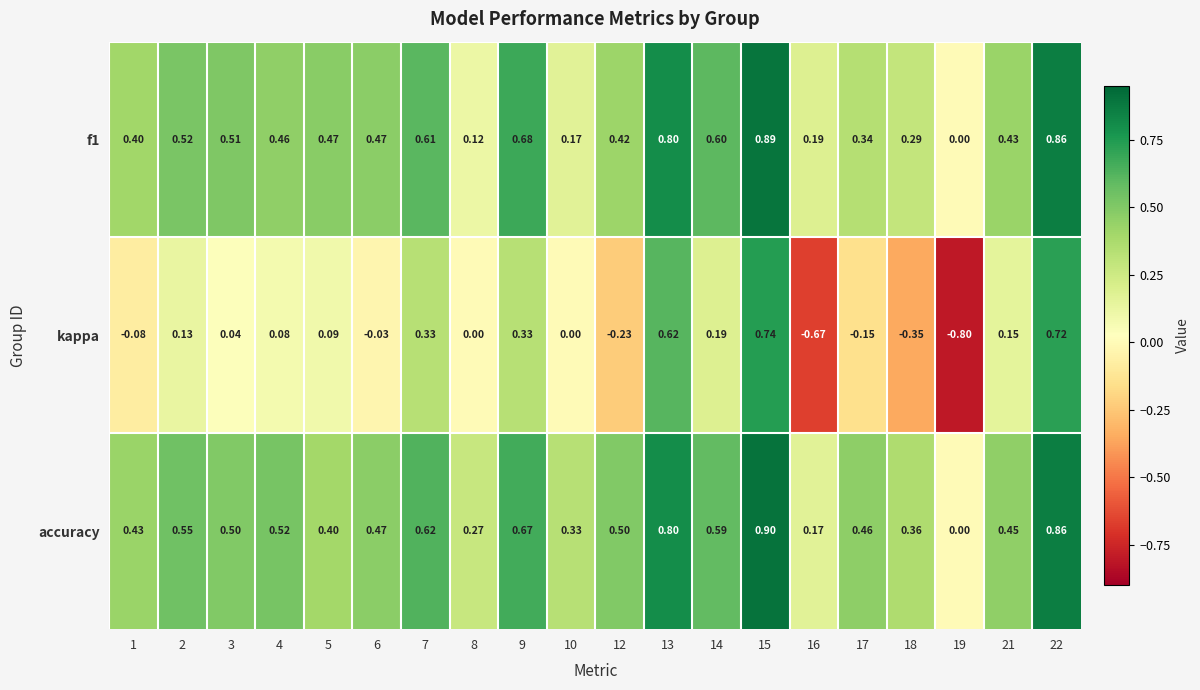

Which series has the widest spread of values?

kappa